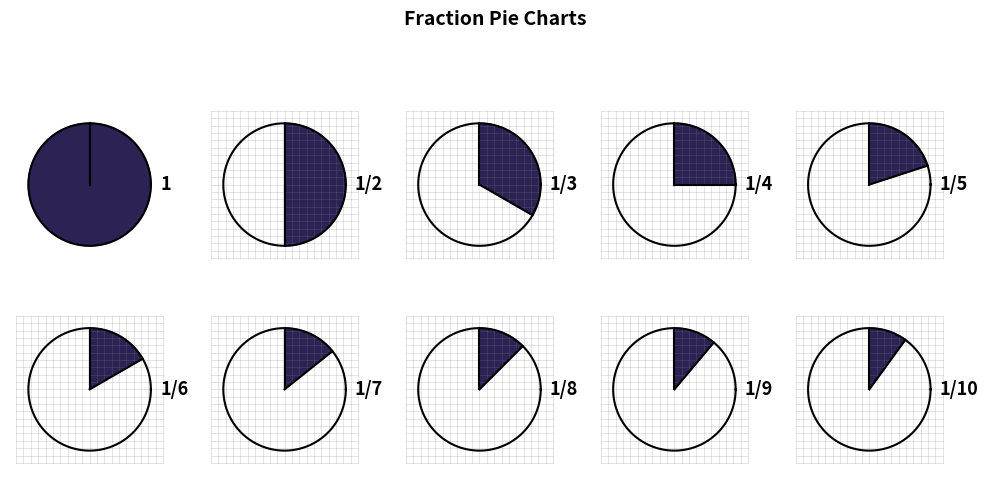

Which slice is the smallest?

Region 10